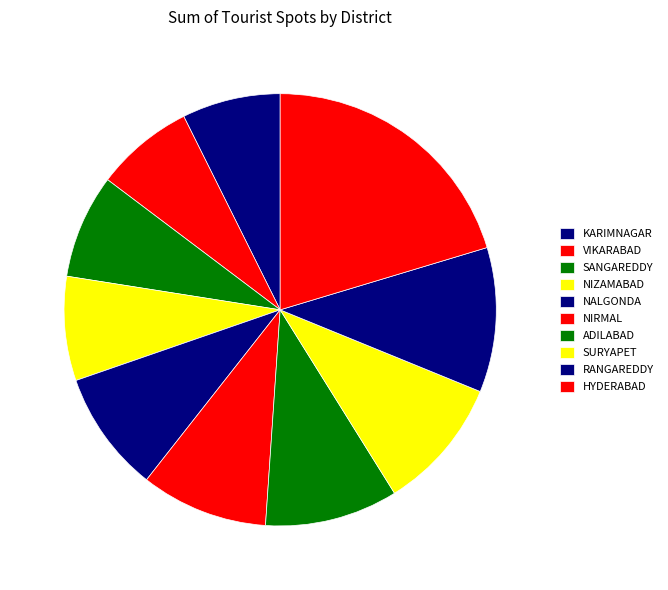

Which slice is the smallest?

KARIMNAGAR